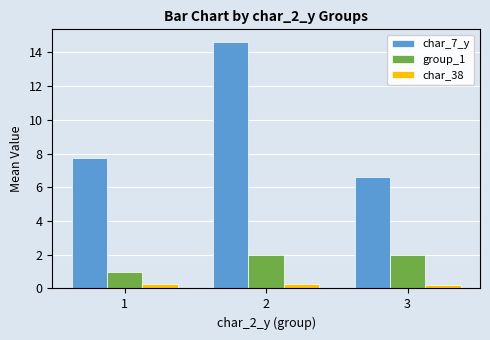

The value of char_7_y at 3 is 11.3. True or false?

False